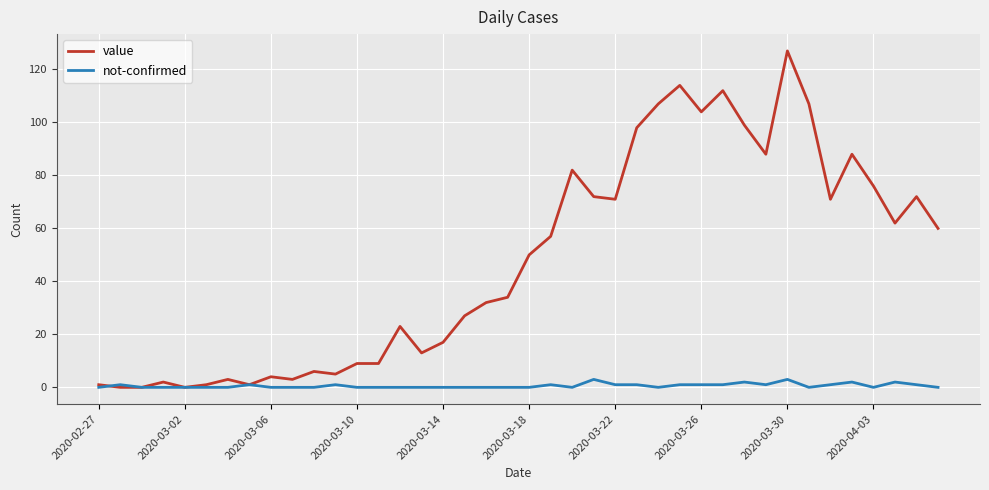

Which series has the widest spread of values?

value